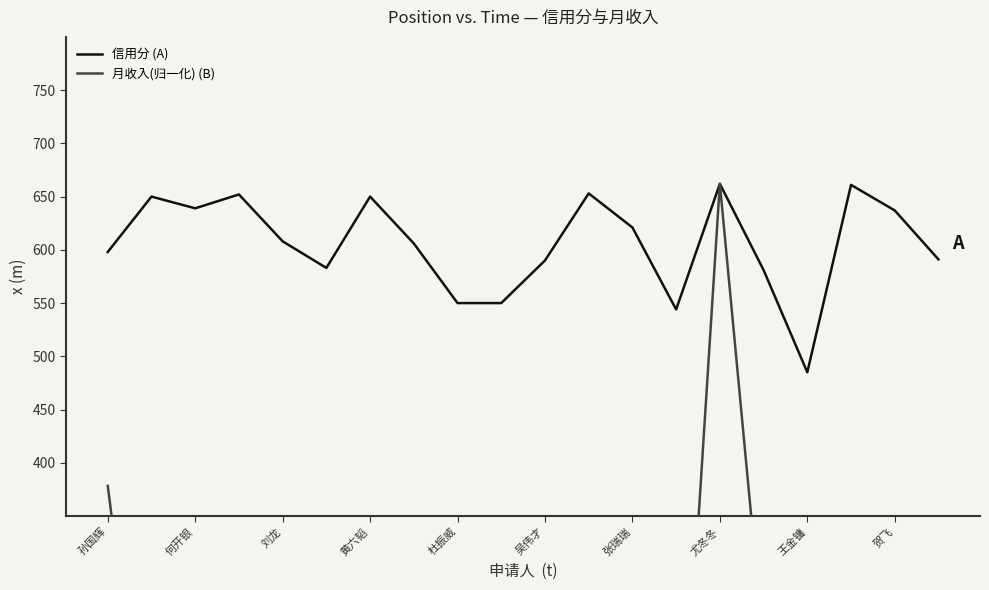

Is it true that 信用分 (A) equals 598.0 at 孙国辉?

True